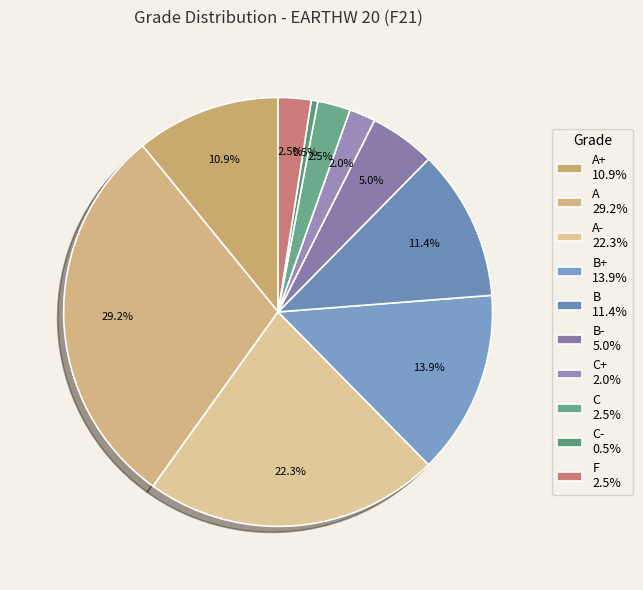

To the nearest percent, what is the average slice percentage?

10%